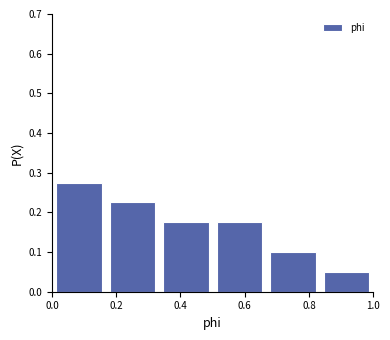

Reading left to right, list every bar in this chart as the range it spans on the x-axis followed by its height. Neither the bar edges nor the heights are printed on the chart, so give them approximately, as read against the axes.

0.00 to 0.16: 0.28
0.16 to 0.34: 0.23
0.34 to 0.50: 0.18
0.50 to 0.66: 0.18
0.66 to 0.84: 0.10
0.84 to 1.00: 0.05